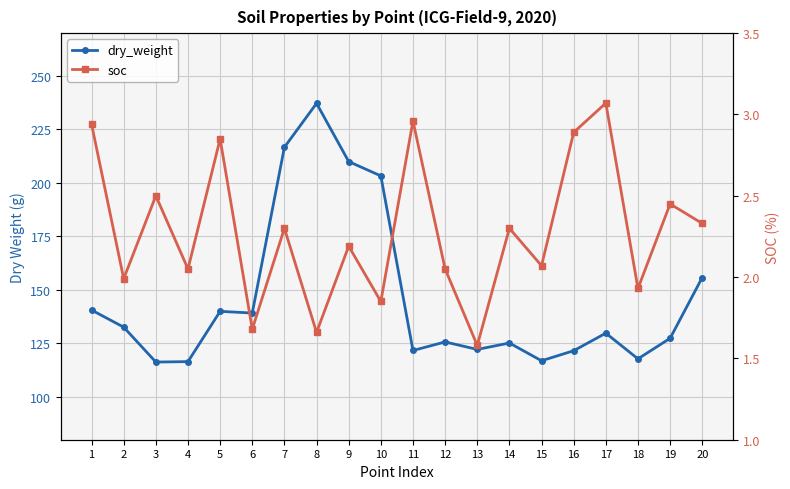

How many values in the dry_weight series are below 129?

10